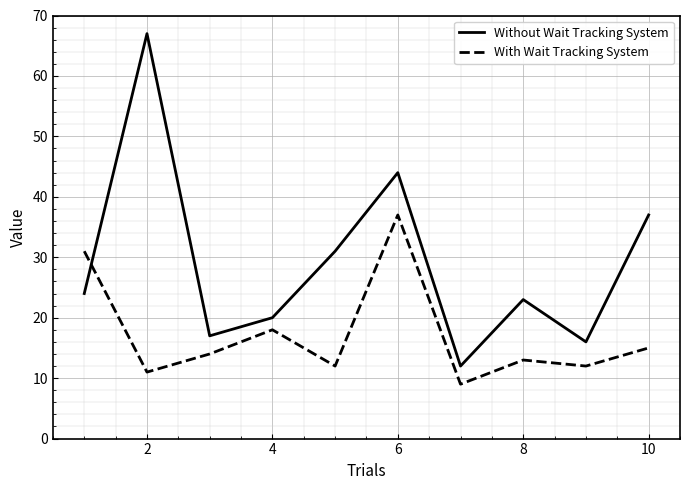

List the series in order of their peak value, highest first.

Without Wait Tracking System, With Wait Tracking System